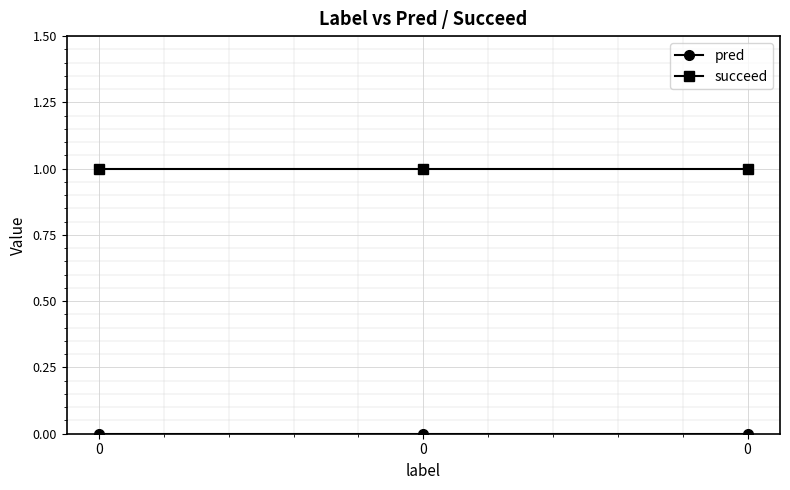

Does the chart have visible grid lines?

Yes